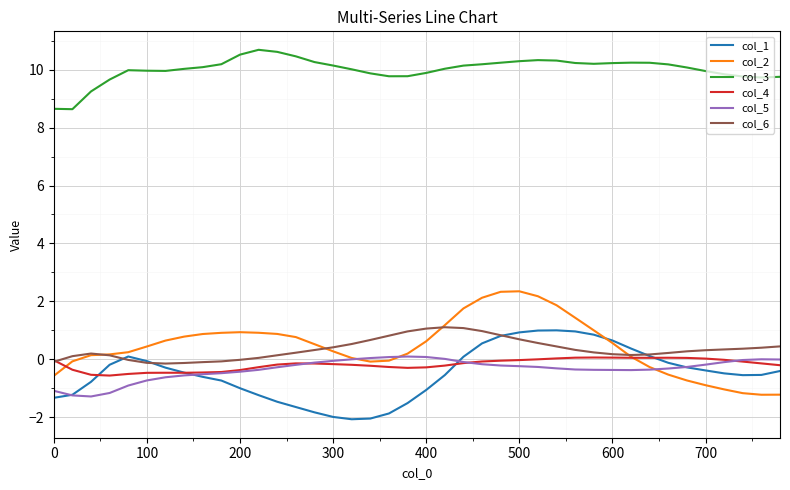

True or false: col_2 and col_3 intersect in this chart.

False